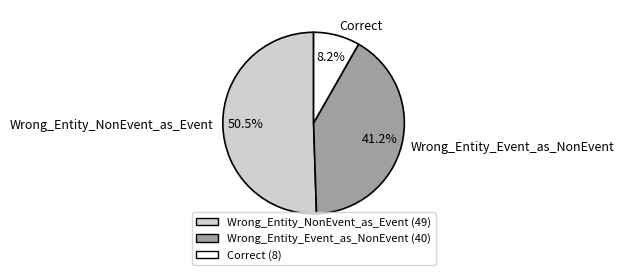

Is there any slice that represents more than half of the pie?

Yes